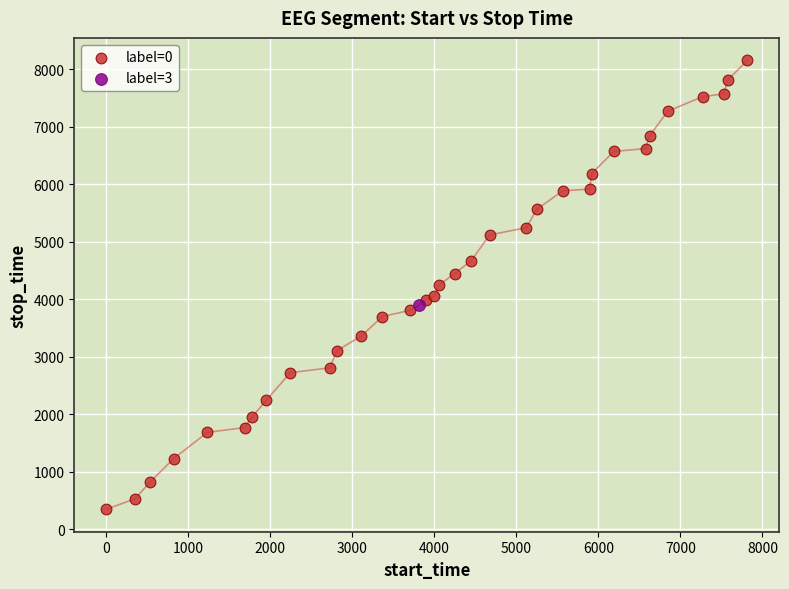

What are all the series names shown in the legend?

label=0, label=3